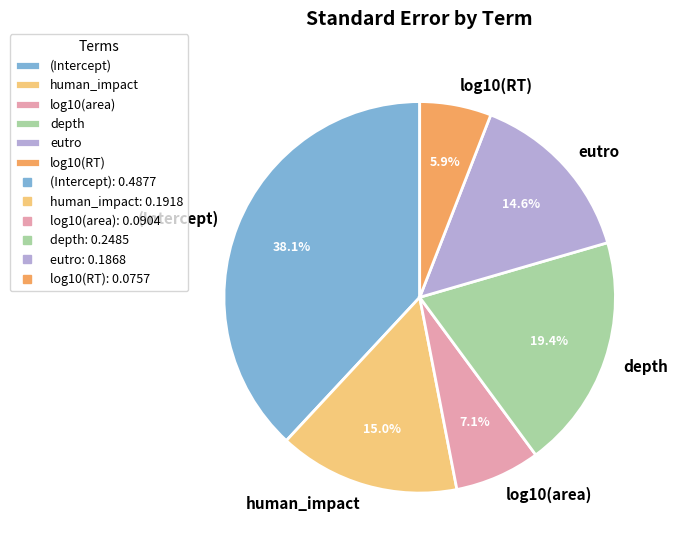

To the nearest percent, what percentage of the pie is depth?

19%